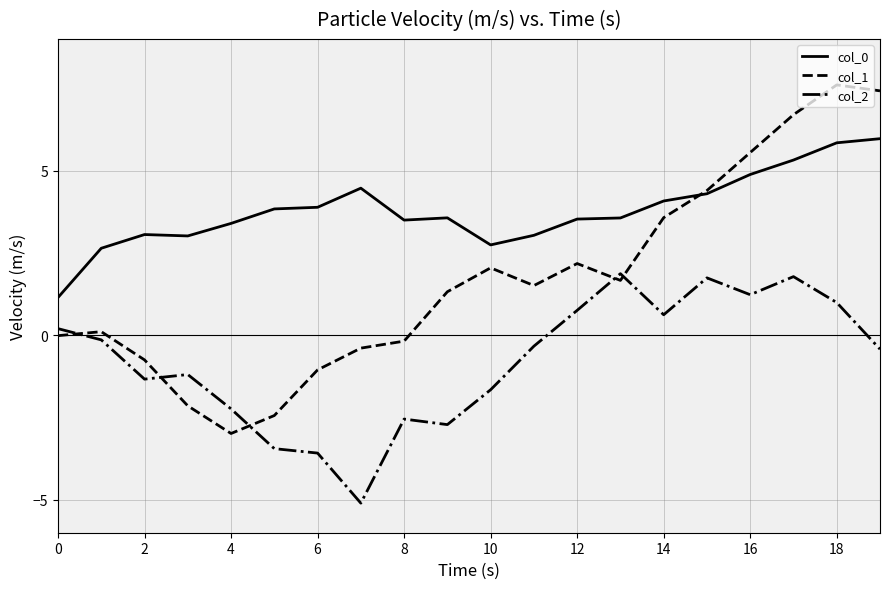

True or false: col_0 and col_2 cross at least once.

False